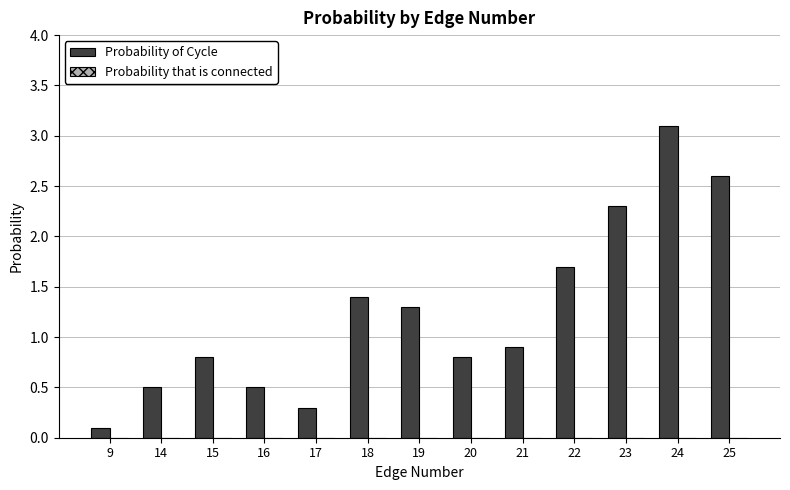

What is the sum of all values?

16.3